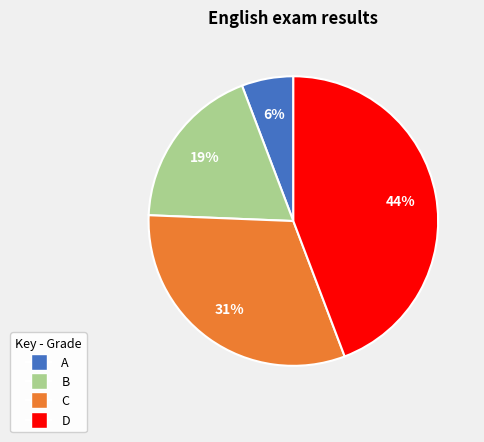

Is there any slice that represents more than half of the pie?

No